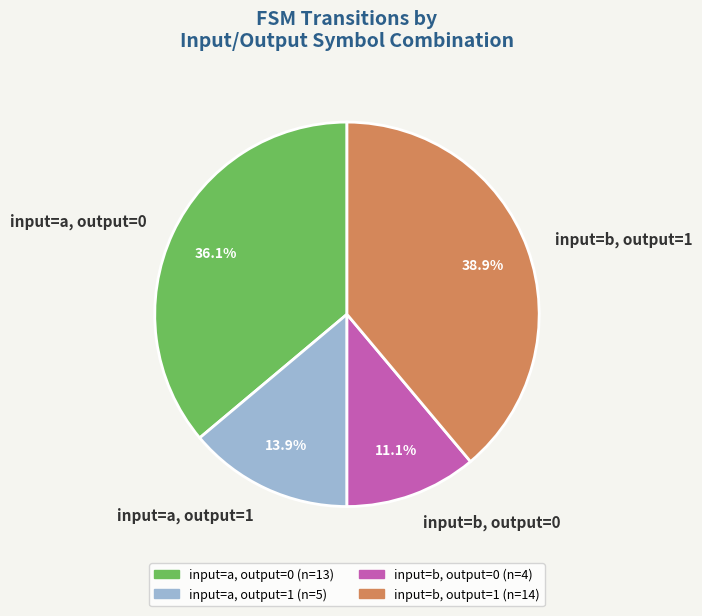

Is input=a, output=0 the majority of the pie?

No